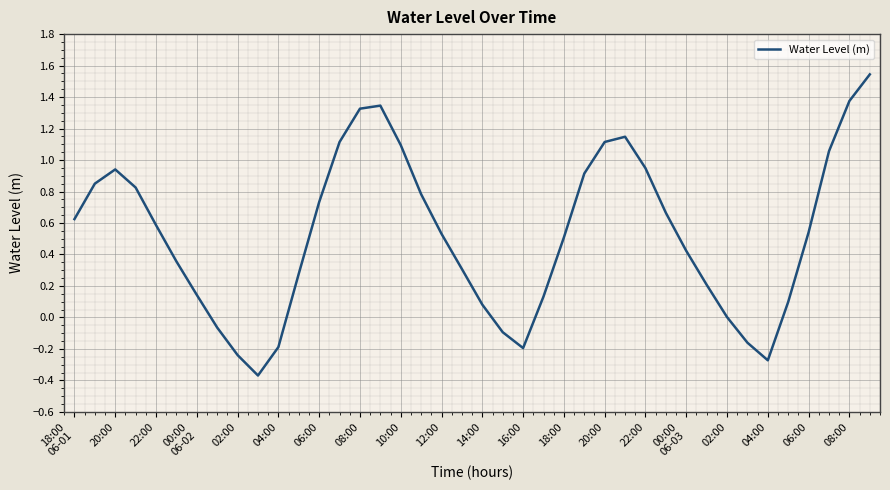

What is the difference between the maximum and minimum values?

1.9